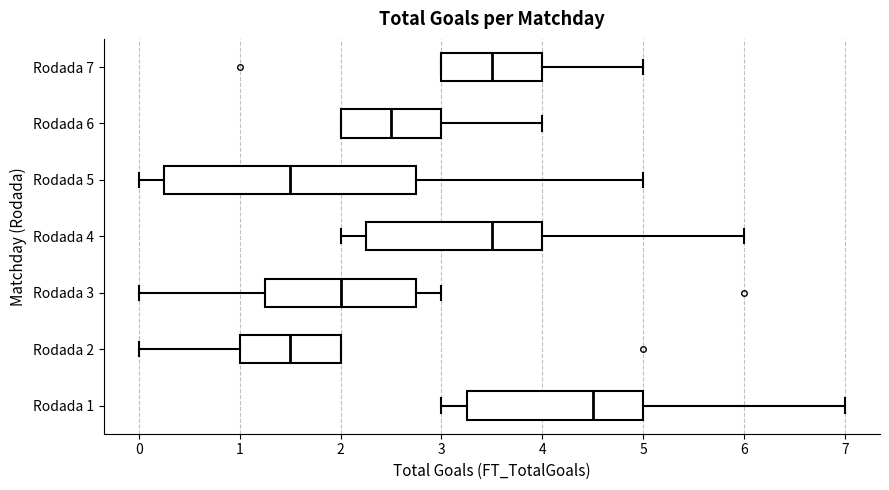

Comparing the boxes themselves (not the whiskers), which one is the widest?

Rodada 5